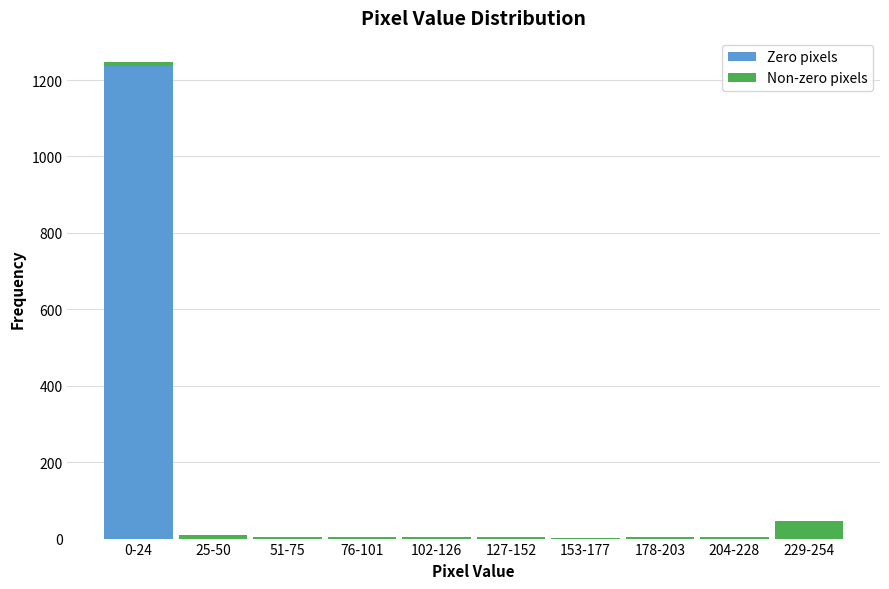

Reading left to right, transcribe the values for Zero pixels.

0-24=1236	25-50=0	51-75=0	76-101=0	102-126=0	127-152=0	153-177=0	178-203=0	204-228=0	229-254=0